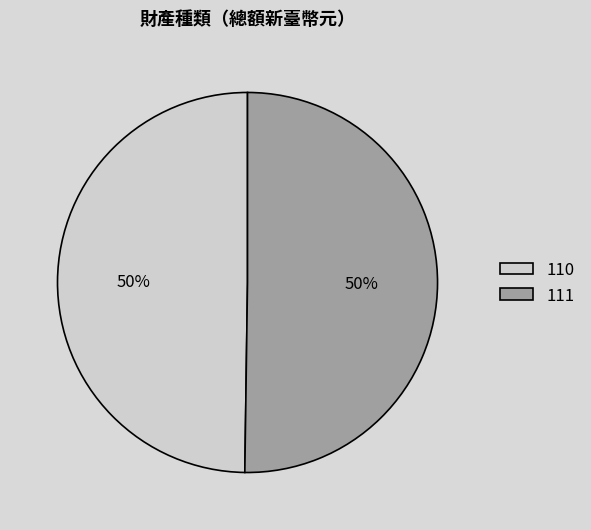

To the nearest percent, what percentage of the pie is 110?

50%